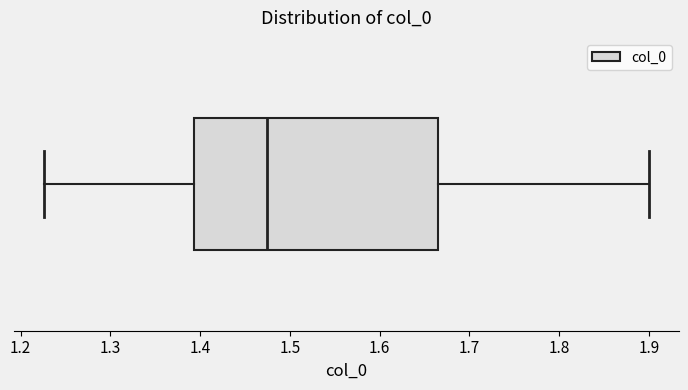

Read this box plot against the x-axis: the position of the median line, the range covered by the box, and the ends of both whiskers. The values are not printed on the chart, so give them approximately, as read against the axis.

median 1.47, box 1.39 to 1.67, whiskers 1.23 to 1.90